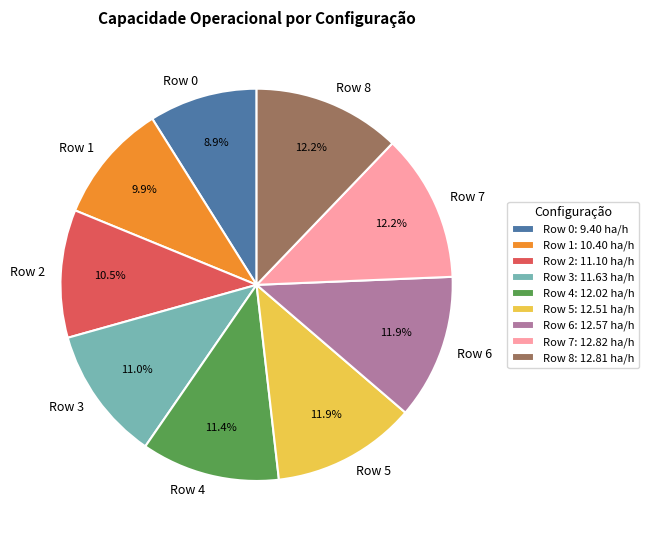

How many slices are in this pie chart?

9